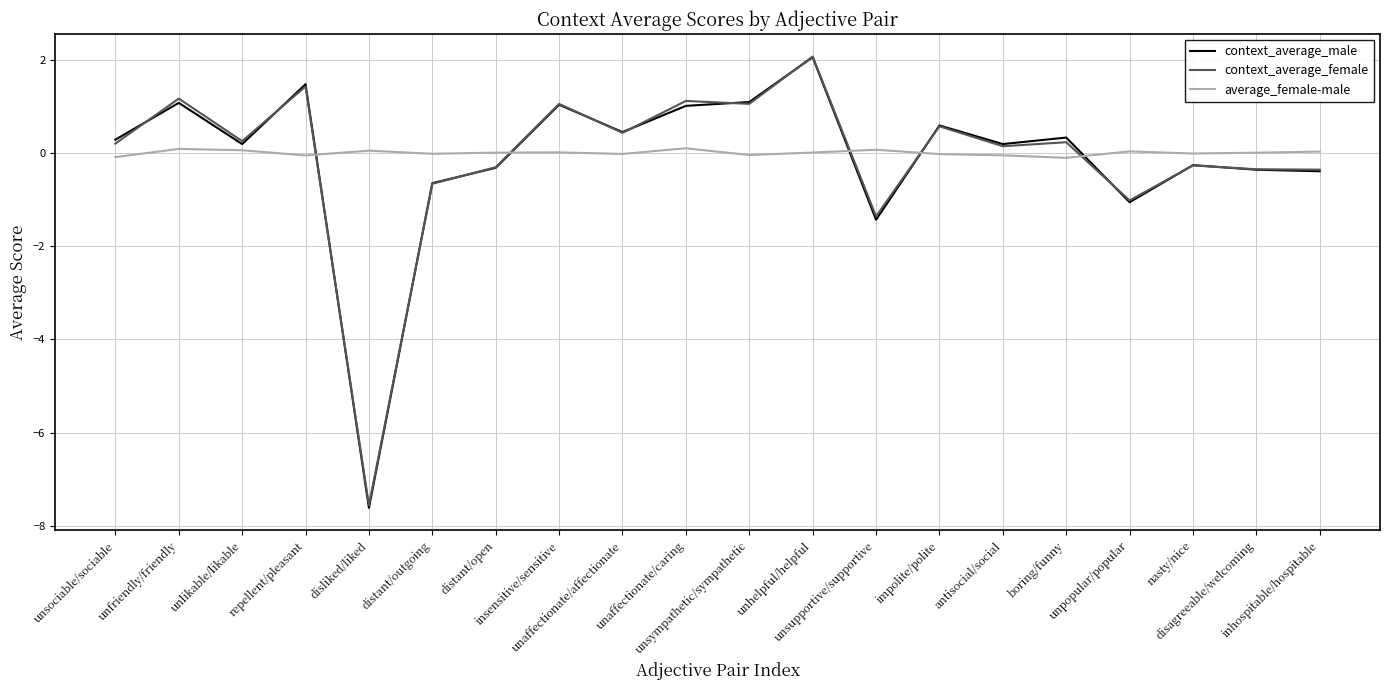

Which series ends up on top after the final intersection of average_female-male and context_average_male?

average_female-male